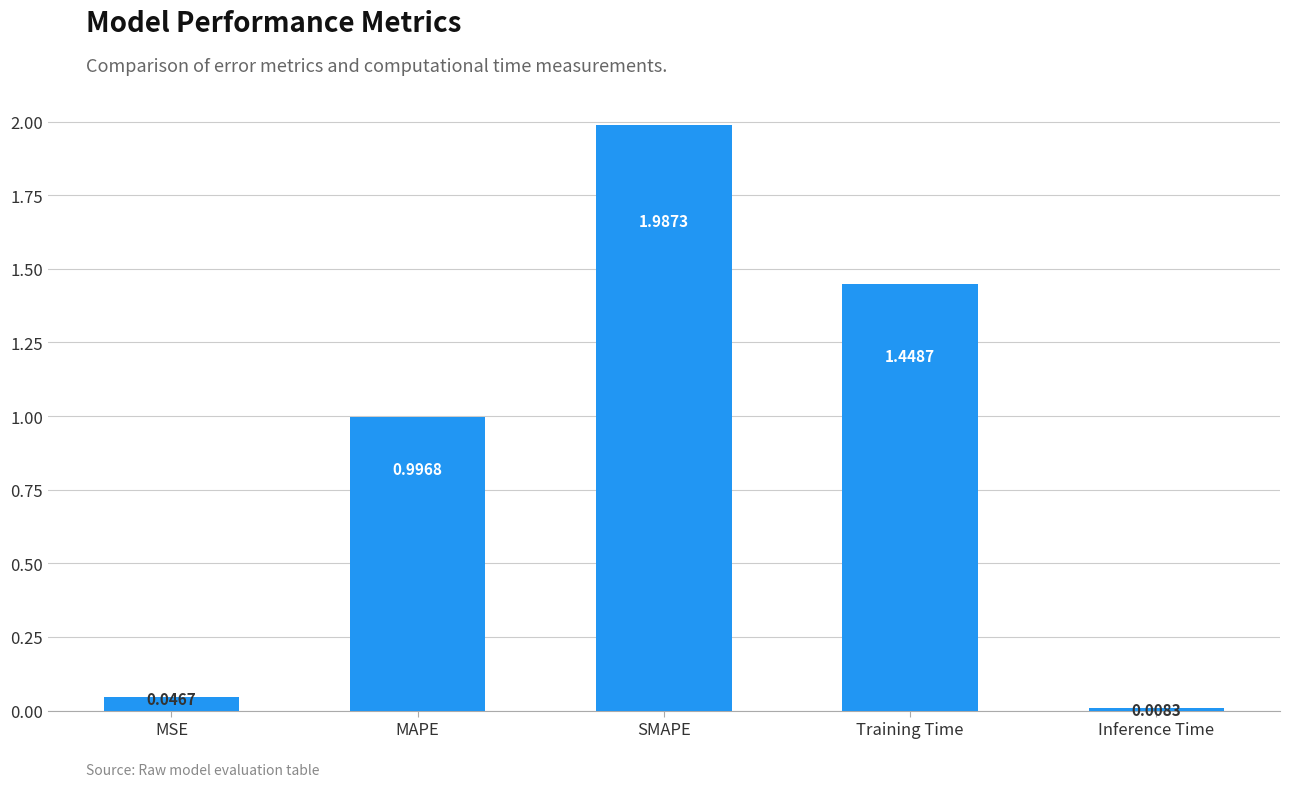

List the labels in order of value, smallest first.

Inference Time, MSE, MAPE, Training Time, SMAPE